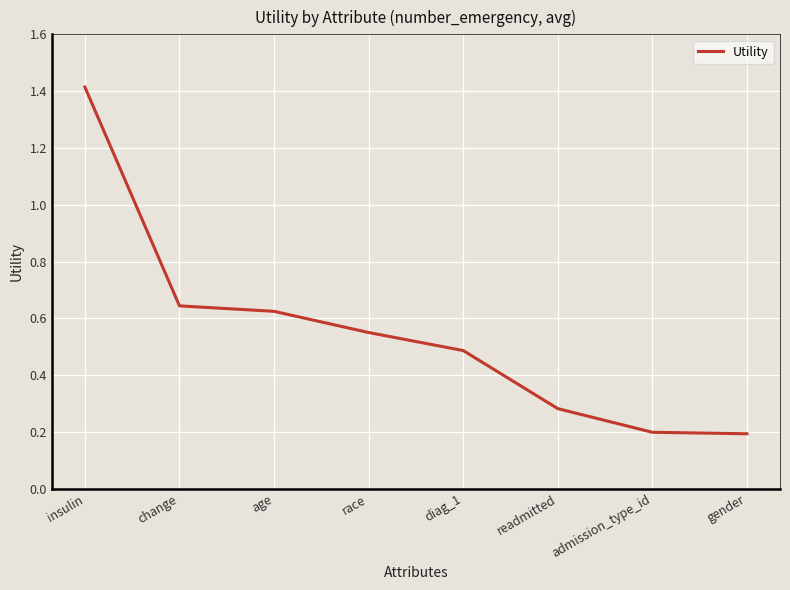

What is the difference between the maximum and minimum values?

1.2